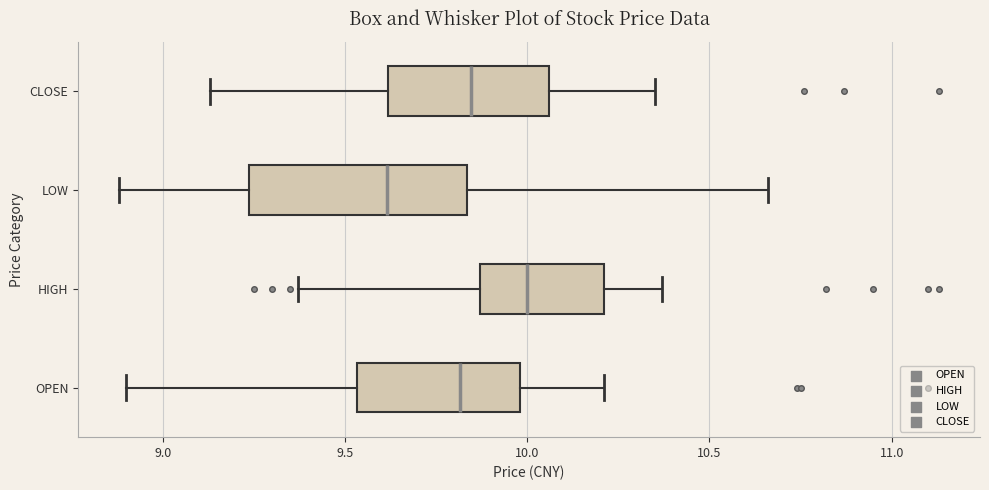

Where is the left edge of the box for CLOSE on the x-axis? The values are not printed on the chart, so give them approximately, as read against the axis.

9.60